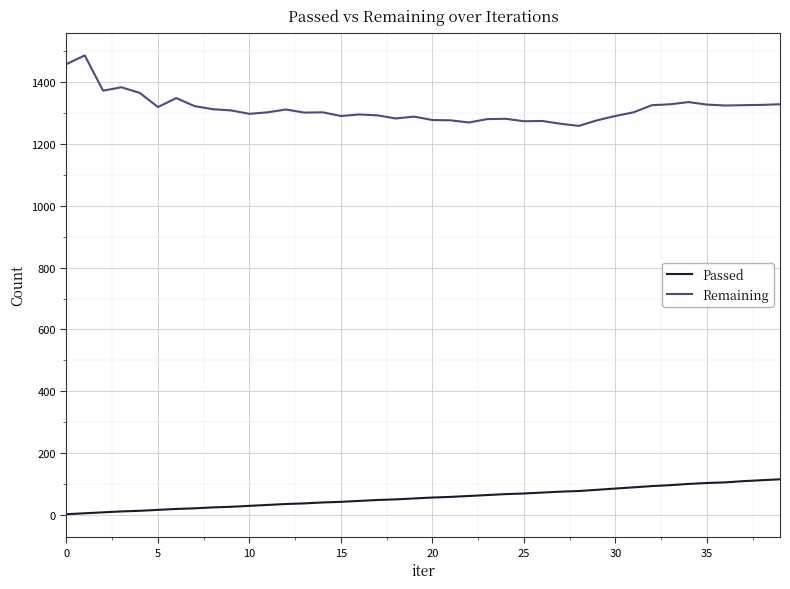

What is the difference between the maximum and minimum values in the Passed series?

113